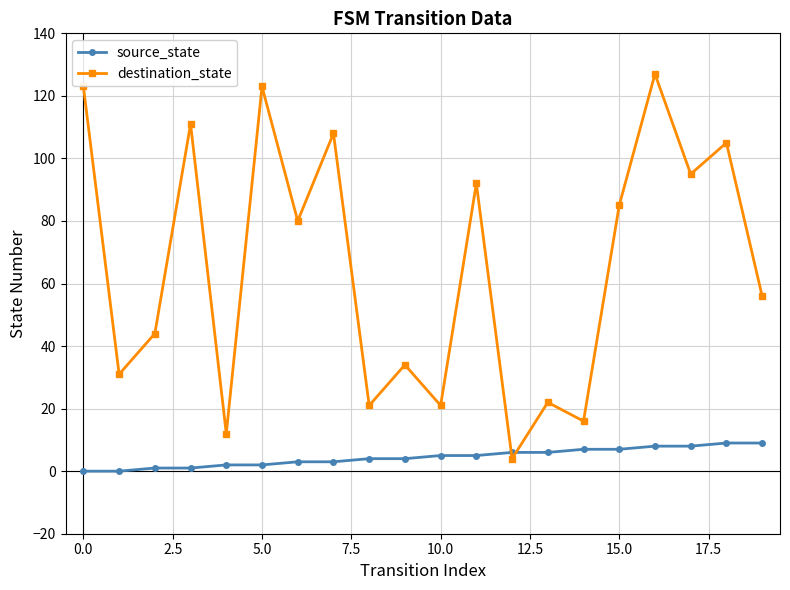

Reading left to right, transcribe all the data shown in this chart.

source_state: 0	0	1	1	2	2	3	3	4	4	5	5	6	6	7	7	8	8	9	9
destination_state: 123	31	44	111	12	123	80	108	21	34	21	92	4	22	16	85	127	95	105	56